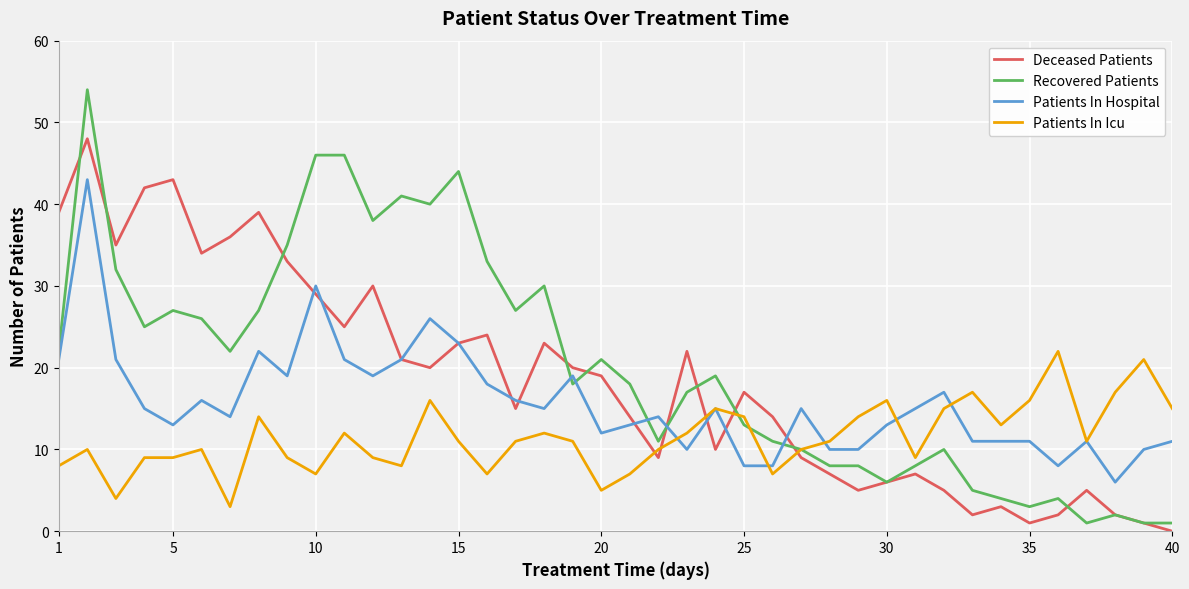

How many lines are shown in the chart?

4